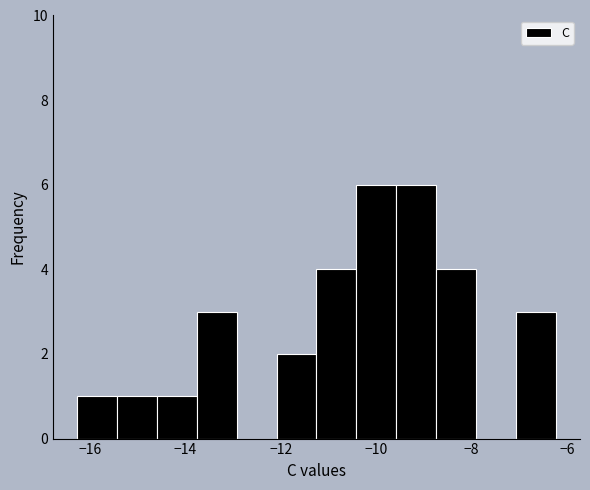

Reading left to right, transcribe this chart: for each bar, give the range it covers on the x-axis and its height. Neither the bar edges nor the heights are printed on the chart, so give them approximately, as read against the axes.

-16.2 to -15.4: 1
-15.4 to -14.6: 1
-14.6 to -13.8: 1
-13.8 to -13.0: 3
-13.0 to -12.0: 0
-12.0 to -11.2: 2
-11.2 to -10.4: 4
-10.4 to -9.6: 6
-9.6 to -8.8: 6
-8.8 to -8.0: 4
-8.0 to -7.0: 0
-7.0 to -6.2: 3